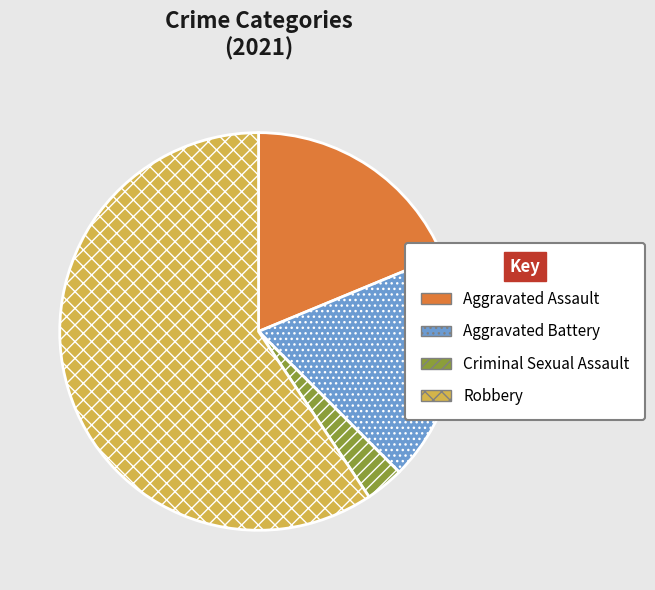

Which category has the smallest portion of the pie?

Criminal Sexual Assault